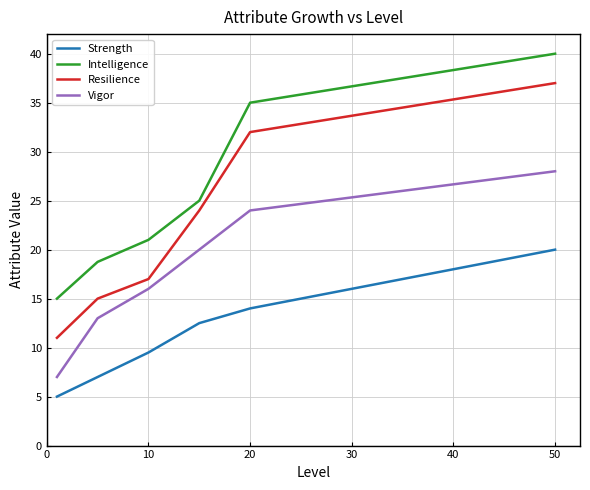

Rank the series by their average value, from lowest to highest.

Strength, Vigor, Resilience, Intelligence